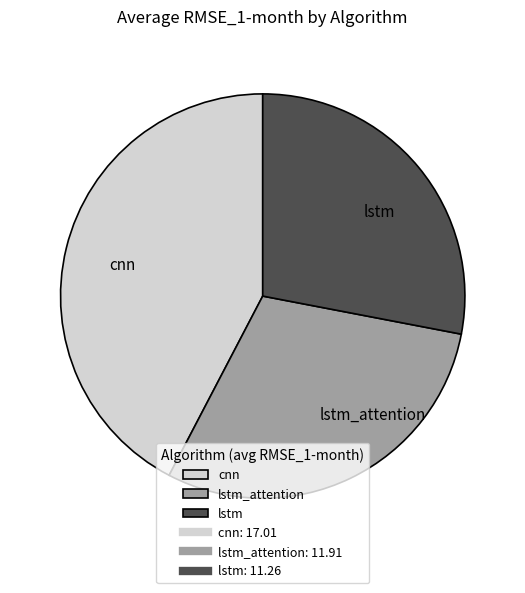

Combined, do lstm and lstm_attention account for over 50%?

Yes